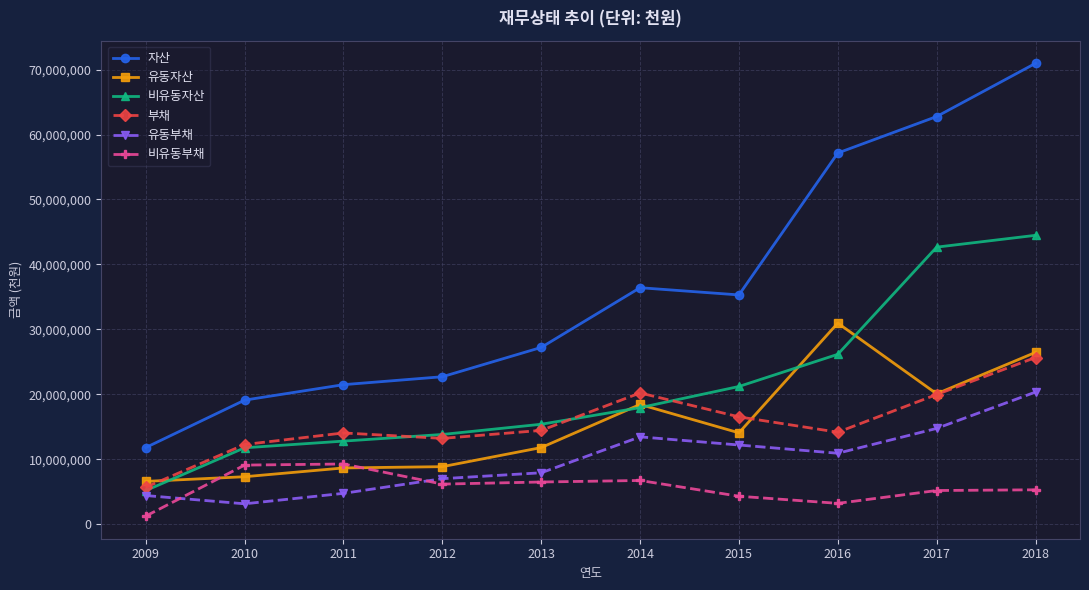

True or false: 자산 and 비유동부채 cross at least once.

False